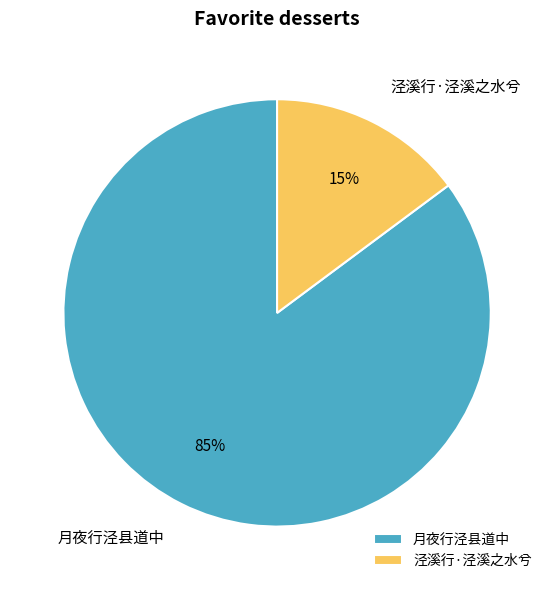

What percentage is the 月夜行泾县道中 slice, to the nearest percent?

85%